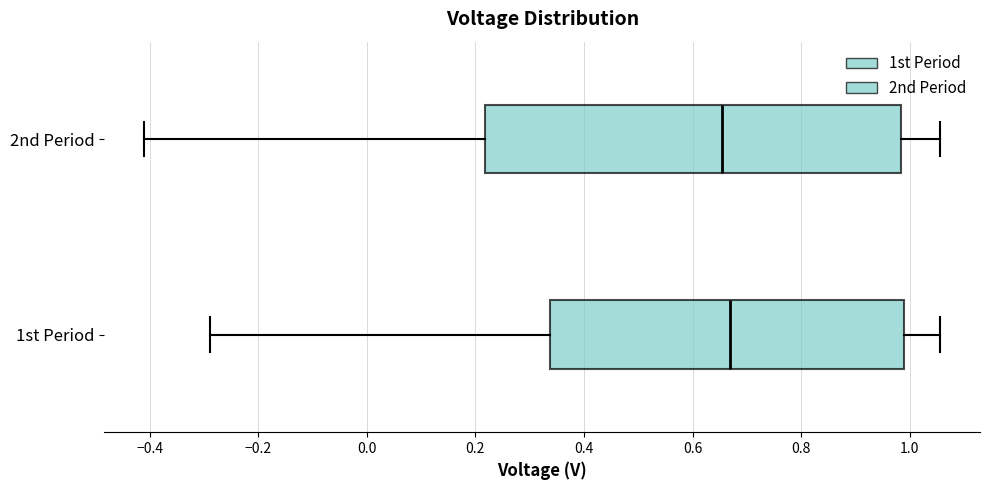

Reading bottom to top, transcribe this box plot: for each box, give where its median line is, the range the box spans, and where its two whiskers end, as read against the x-axis. The values are not printed on the chart, so give them approximately, as read against the axis.

1st Period: median 0.66, box 0.34 to 1.00, whiskers -0.28 to 1.06
2nd Period: median 0.66, box 0.22 to 0.98, whiskers -0.40 to 1.06